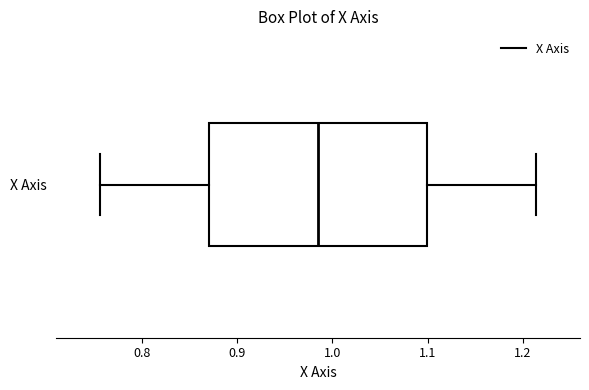

Transcribe this box plot: give where the median line is, the range the box spans, and where the two whiskers end, as read against the x-axis. The values are not printed on the chart, so give them approximately, as read against the axis.

median 0.99, box 0.87 to 1.10, whiskers 0.76 to 1.21